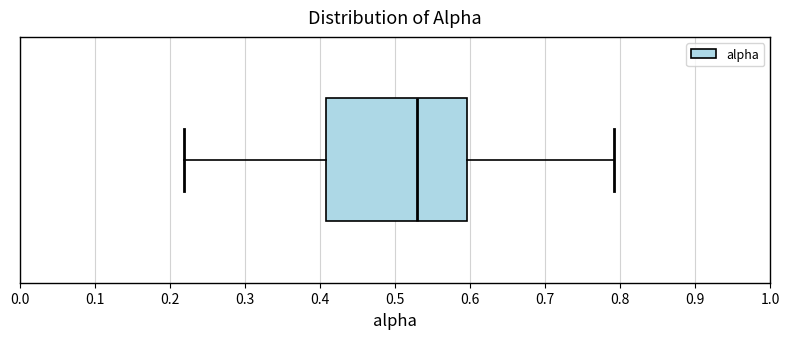

Where does the right whisker of the box end on the x-axis? The values are not printed on the chart, so give them approximately, as read against the axis.

0.79